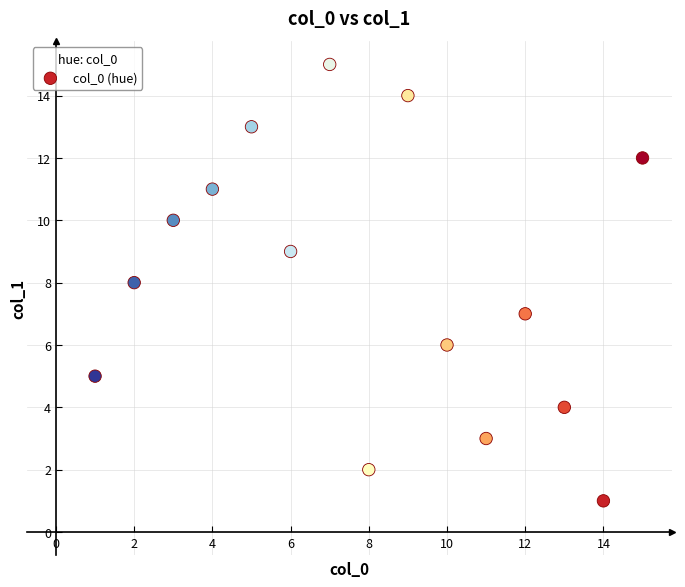

What is the range of X values (max minus min)?

14